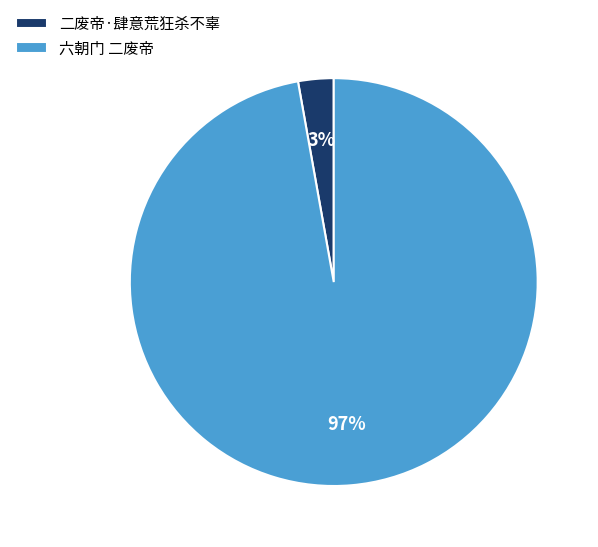

To the nearest percent, what is the combined percentage of 六朝门 二废帝 and 二废帝·肆意荒狂杀不辜?

100%